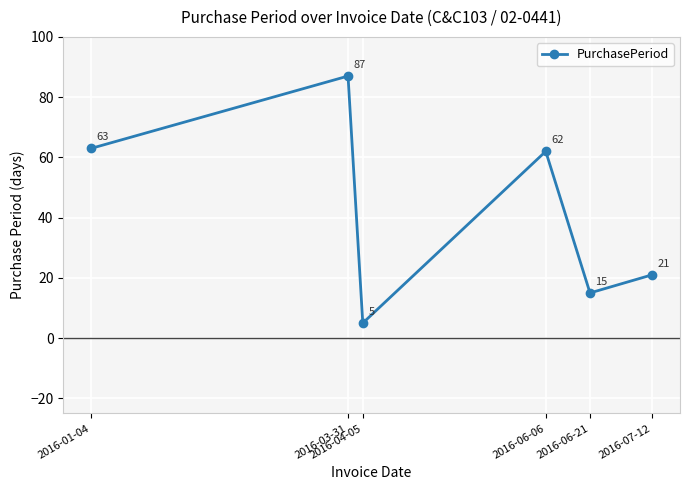

Reading left to right, what are all the values shown in this chart?

63	87	5	62	15	21